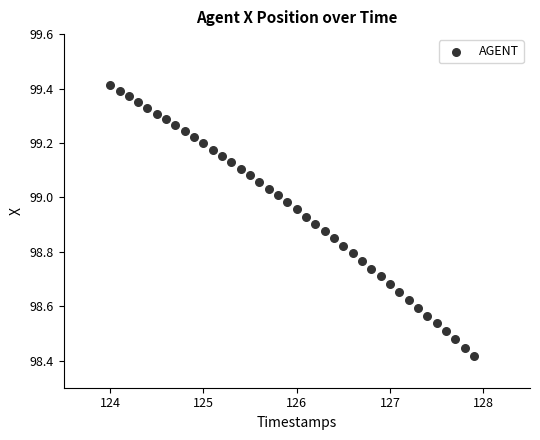

What is the range of Y values (max minus min)?

1.0